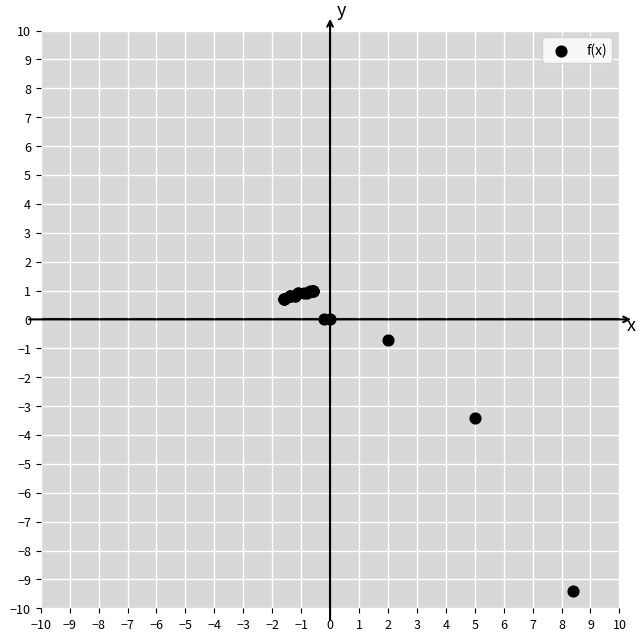

What Y value in the scatter plot is closest to -4?

-3.4